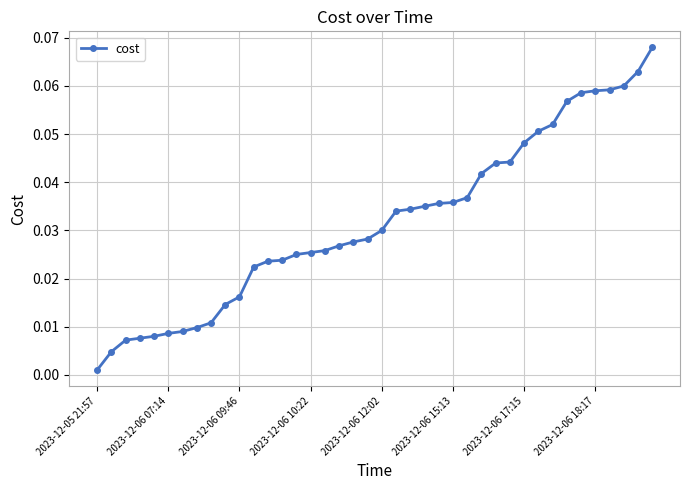

What is the sum of all values?

1.3